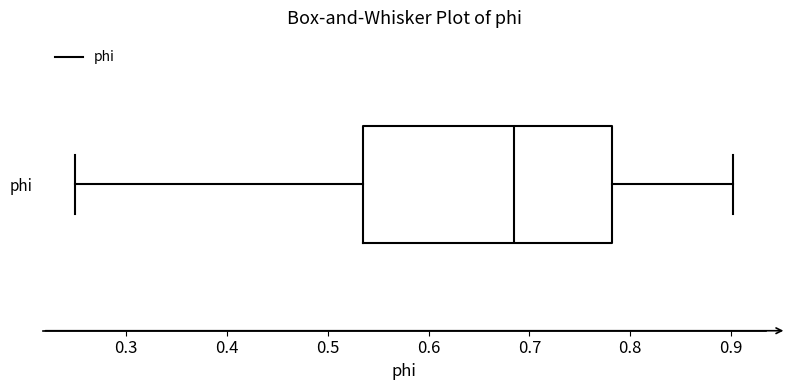

Transcribe this box plot: give where the median line is, the range the box spans, and where the two whiskers end, as read against the x-axis. The values are not printed on the chart, so give them approximately, as read against the axis.

median 0.68, box 0.53 to 0.78, whiskers 0.25 to 0.90